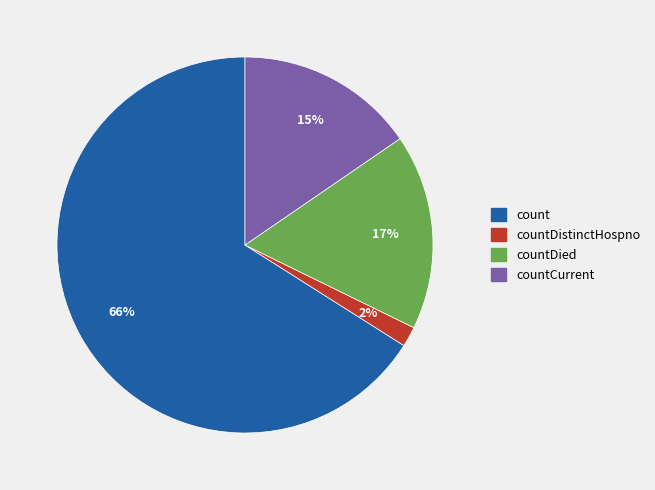

Is there a majority slice in this chart?

Yes